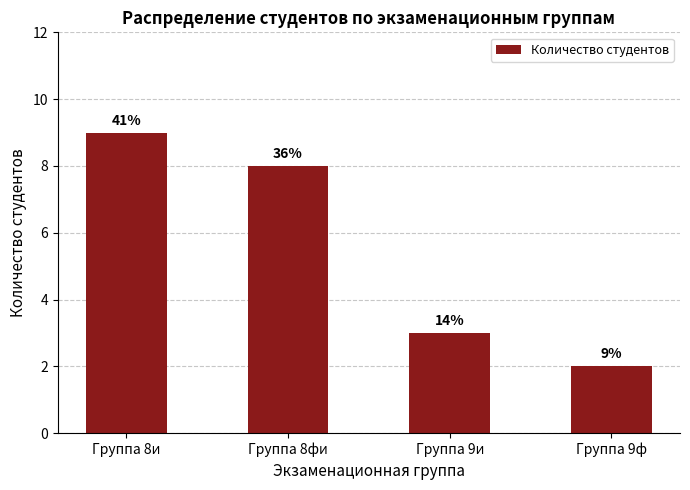

Reading left to right, transcribe all the data shown in this chart.

Группа 8и=9	Группа 8фи=8	Группа 9и=3	Группа 9ф=2